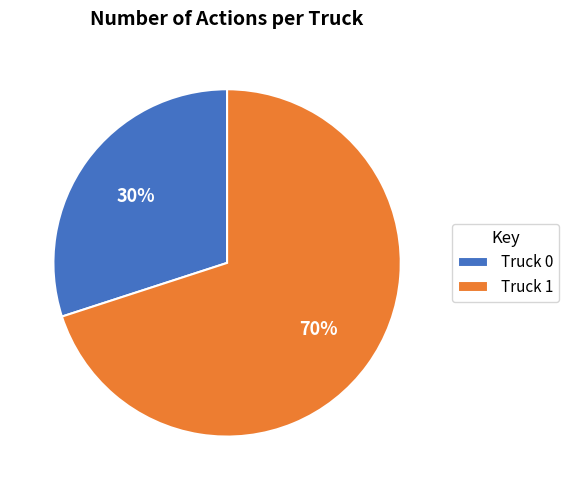

Rank the categories by value from highest to lowest.

Truck 1, Truck 0